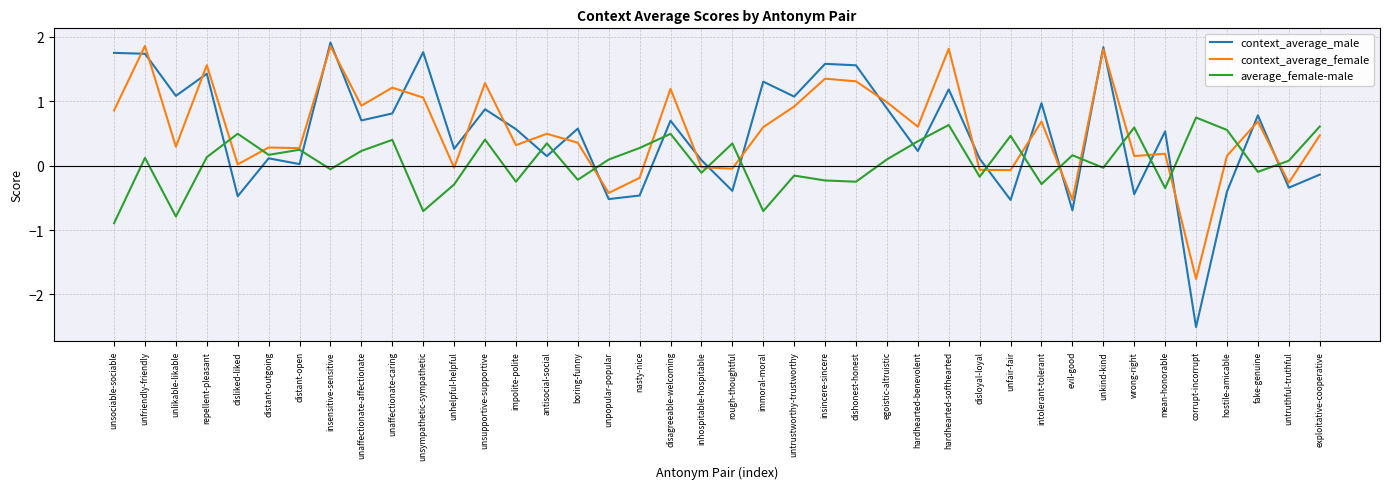

After their last crossing, which series has the higher values: context_average_female or context_average_male?

context_average_female